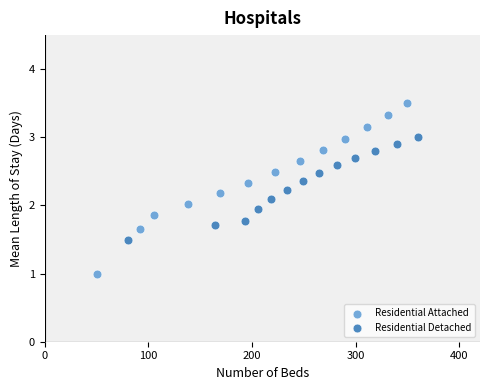

Which series has the largest Y range (max minus min)?

Residential Attached